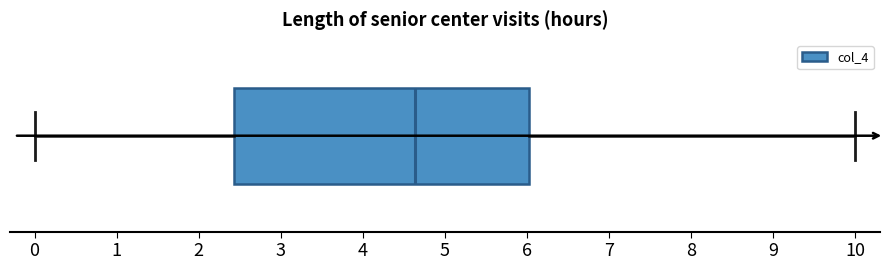

Transcribe this box plot: give where the median line is, the range the box spans, and where the two whiskers end, as read against the x-axis. The values are not printed on the chart, so give them approximately, as read against the axis.

median 4.6, box 2.4 to 6.0, whiskers 0.0 to 10.0